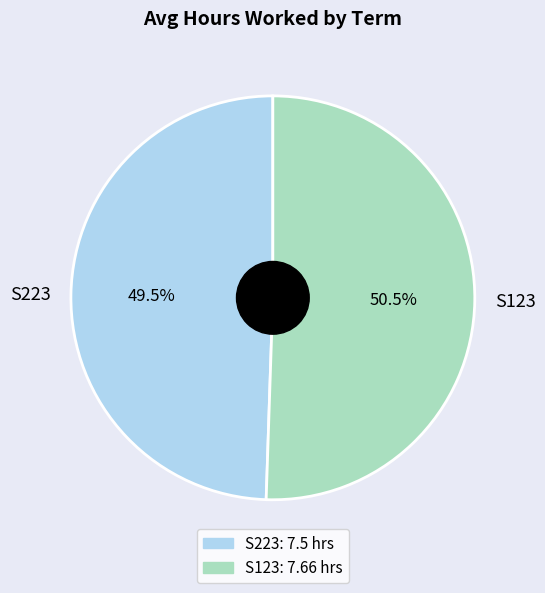

What percentage do S123 and S223 together represent?

100.0%